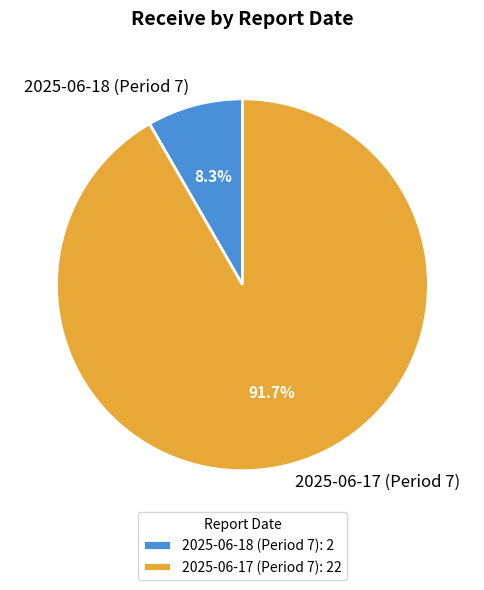

What is the smallest slice in the pie chart?

2025-06-18 (Period 7)